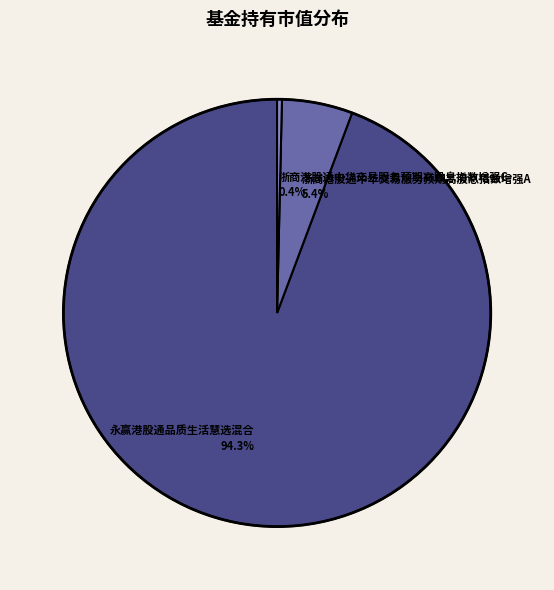

Does any single category account for the majority?

Yes